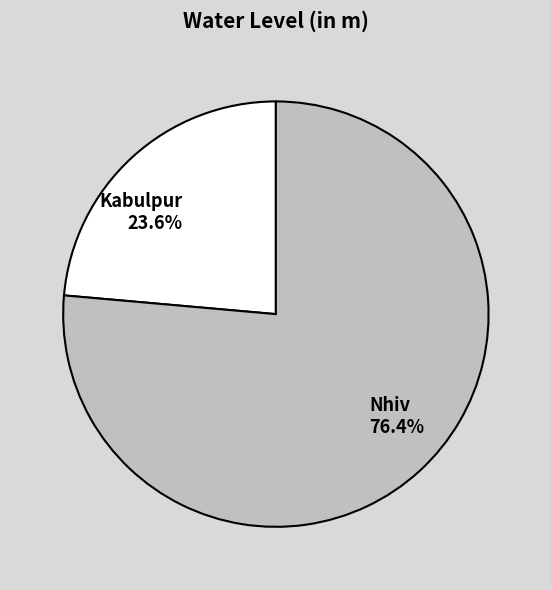

The Nhiv slice represents 67% of the pie. True or false?

False